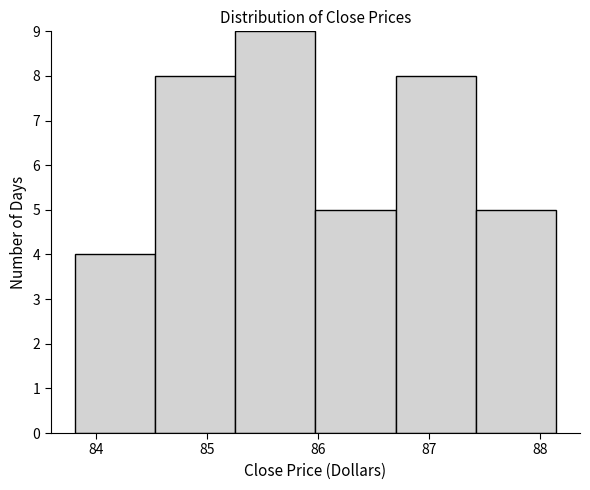

Reading left to right, list every bar in this chart as the range it spans on the x-axis followed by its height. Neither the bar edges nor the heights are printed on the chart, so give them approximately, as read against the axes.

83.8 to 84.5: 4
84.5 to 85.3: 8
85.3 to 86.0: 9
86.0 to 86.7: 5
86.7 to 87.4: 8
87.4 to 88.1: 5